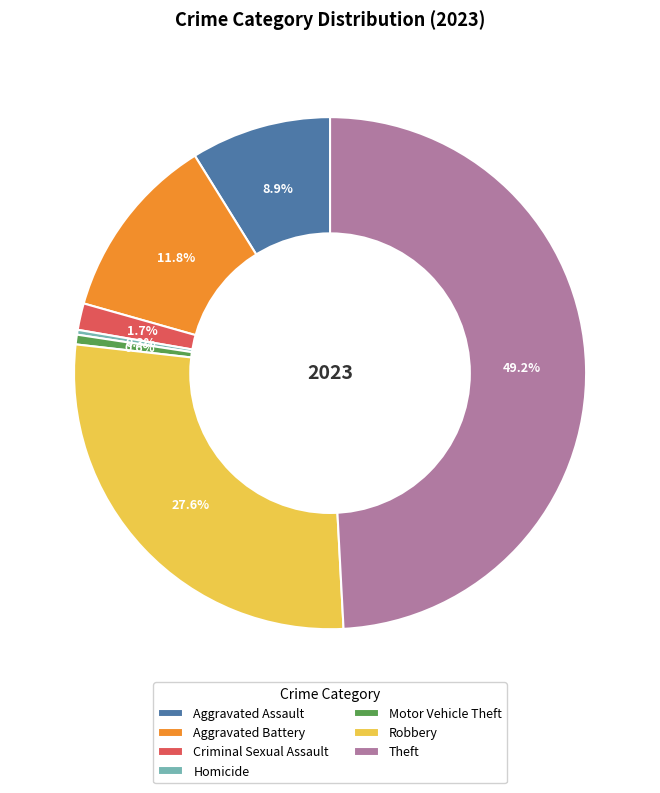

Which category has the biggest portion of the pie?

Theft